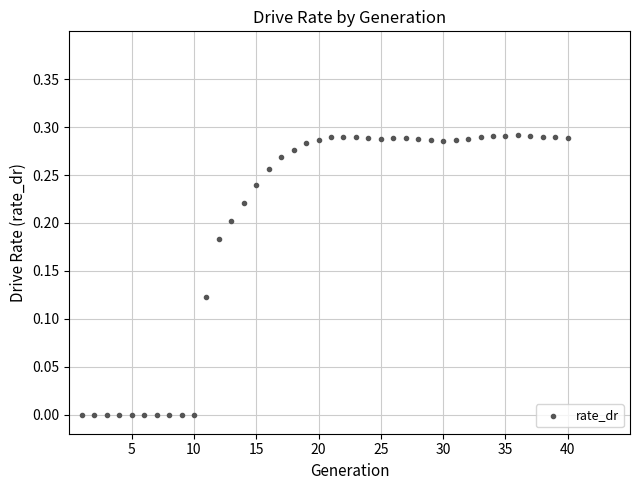

What is the range of X values (max minus min)?

39.0